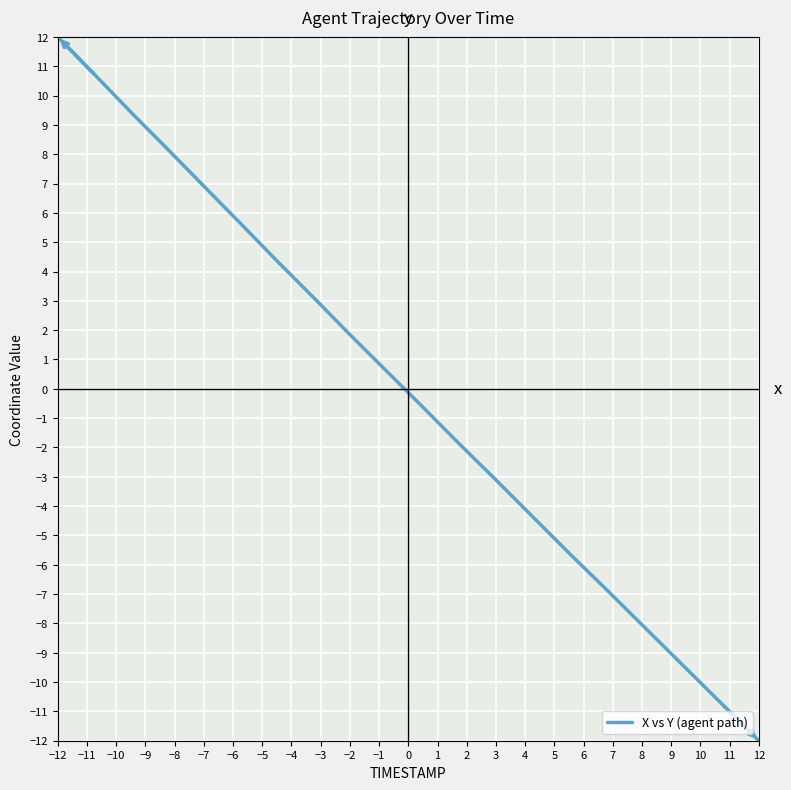

What is the difference between the maximum and minimum values?

24.0